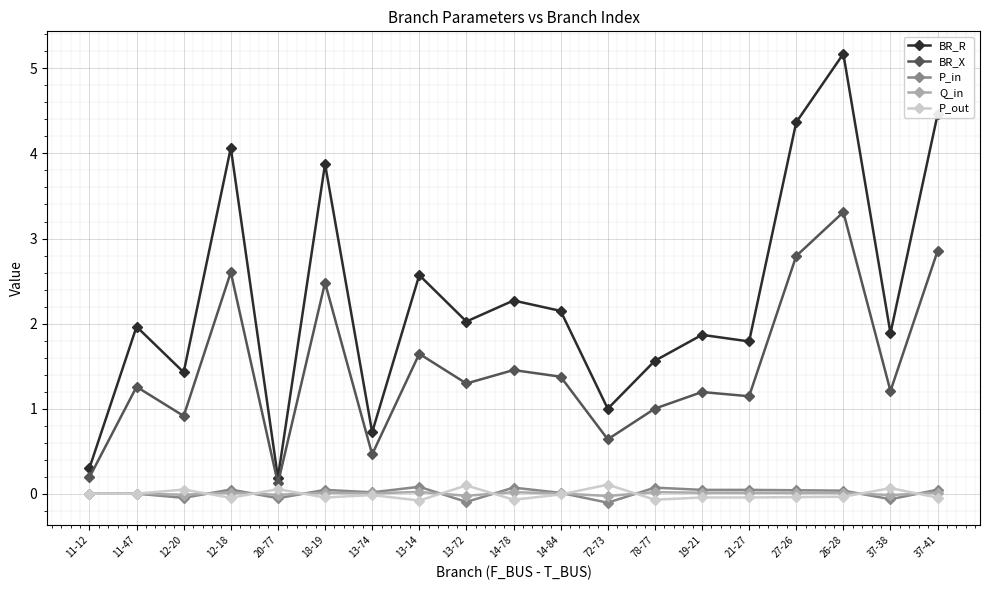

What is the label of the 15th point from the left?

21-27